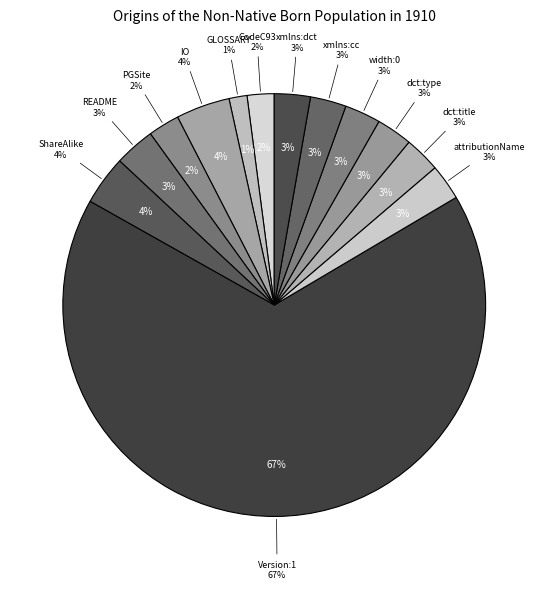

Rank the categories by value from lowest to highest.

GLOSSARY, CodeC93, PGSite, attributionName, dct:title, dct:type, width:0, xmlns:cc, xmlns:dct, README, ShareAlike, IO, Version:1